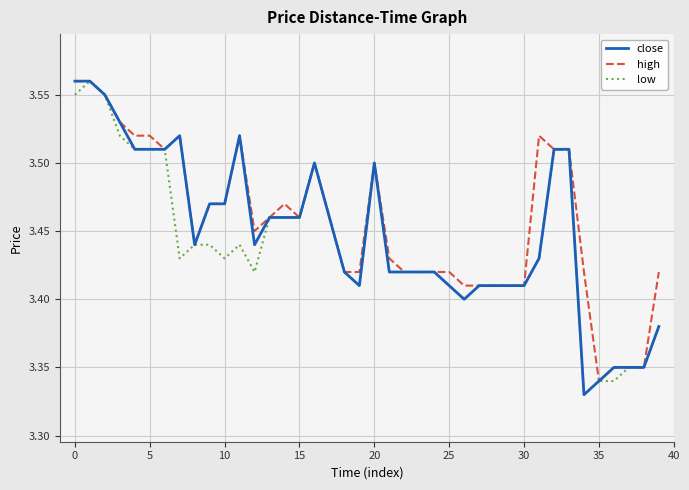

Reading right to left, transcribe all the data shown in this chart.

close: 3.4	3.4	3.4	3.4	3.3	3.3	3.5	3.5	3.4	3.4	3.4	3.4	3.4	3.4	3.4	3.4	3.4	3.4	3.4	3.5	3.4	3.4	3.5	3.5	3.5	3.5	3.5	3.4	3.5	3.5	3.5	3.4	3.5	3.5	3.5	3.5	3.5	3.5	3.6	3.6
high: 3.4	3.4	3.4	3.4	3.3	3.4	3.5	3.5	3.5	3.4	3.4	3.4	3.4	3.4	3.4	3.4	3.4	3.4	3.4	3.5	3.4	3.4	3.5	3.5	3.5	3.5	3.5	3.5	3.5	3.5	3.5	3.4	3.5	3.5	3.5	3.5	3.5	3.5	3.6	3.6
low: 3.4	3.4	3.4	3.3	3.3	3.3	3.5	3.5	3.4	3.4	3.4	3.4	3.4	3.4	3.4	3.4	3.4	3.4	3.4	3.5	3.4	3.4	3.5	3.5	3.5	3.5	3.5	3.4	3.4	3.4	3.4	3.4	3.4	3.5	3.5	3.5	3.5	3.5	3.6	3.5